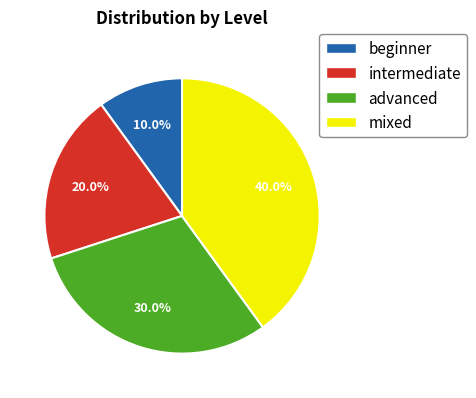

To the nearest percent, what portion does intermediate represent?

20%